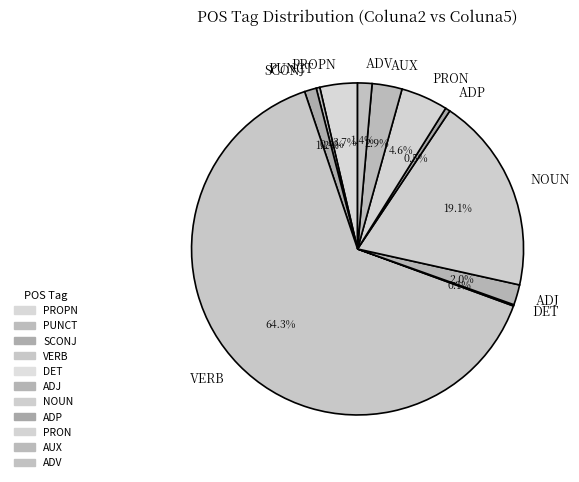

To the nearest percent, what is the average slice percentage?

9%